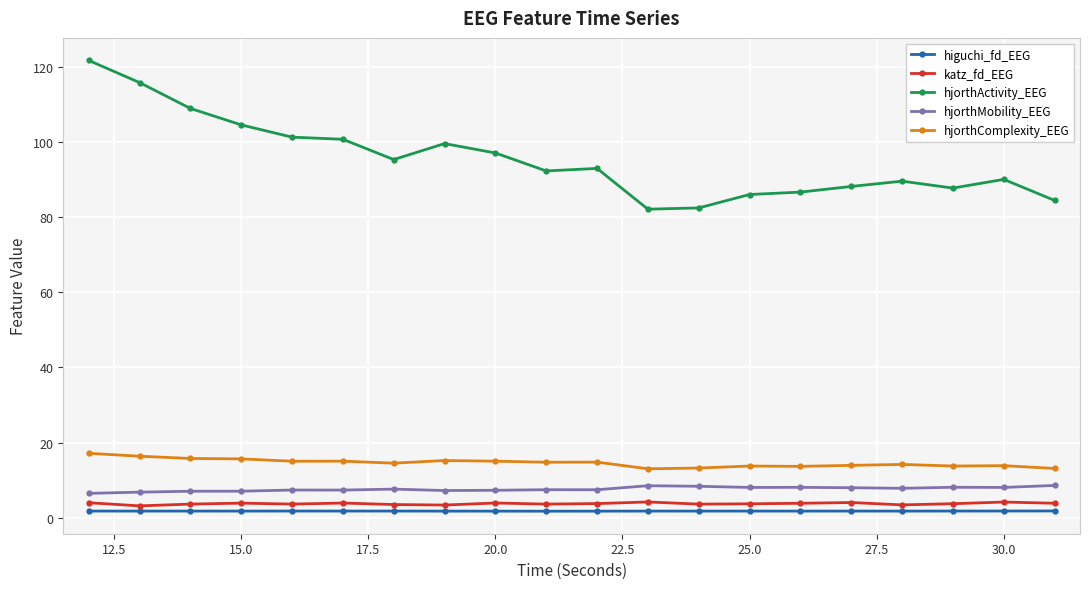

What is the average value of the higuchi_fd_EEG series?

1.8